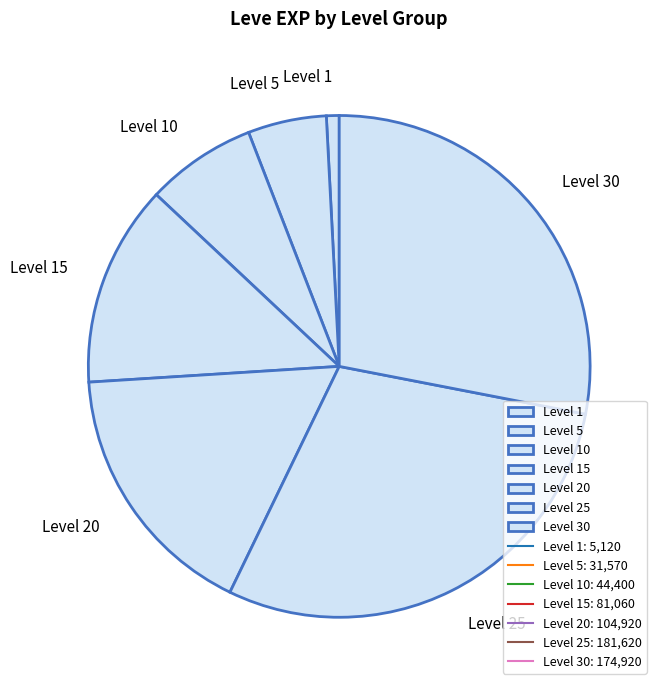

Approximately how many times larger is the value at Level 15 compared to Level 10?

1.8